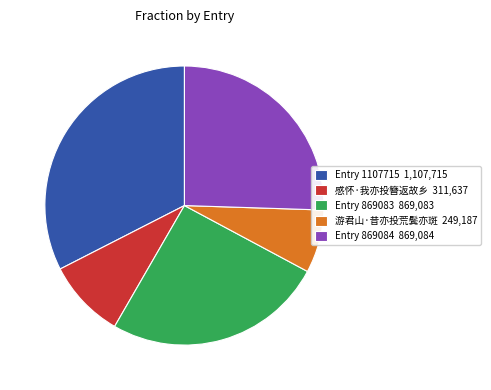

What is the largest slice in the pie chart?

Entry 1107715 1,107,715